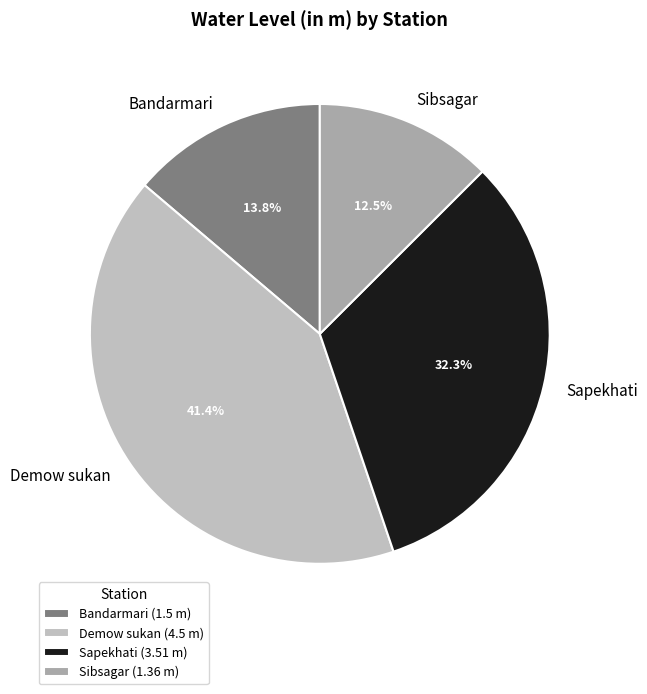

Does Demow sukan account for over 50% of the chart?

No